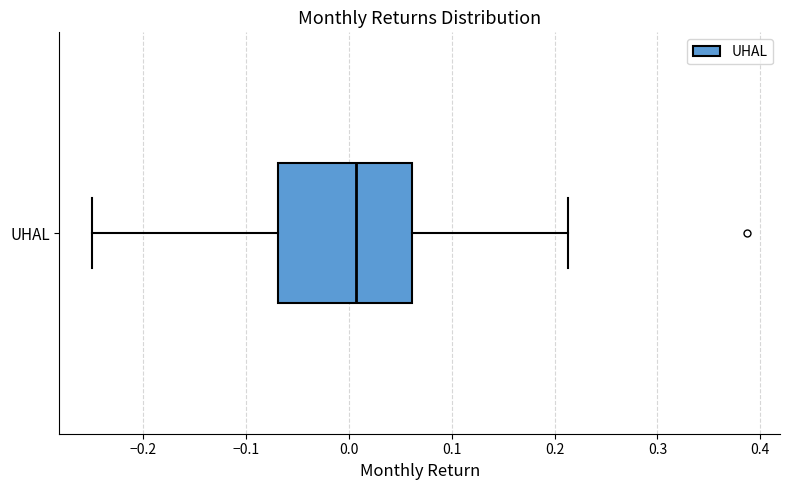

Transcribe this box plot: give where the median line is, the range the box spans, and where the two whiskers end, as read against the x-axis. The values are not printed on the chart, so give them approximately, as read against the axis.

median 0.01, box -0.07 to 0.06, whiskers -0.25 to 0.21